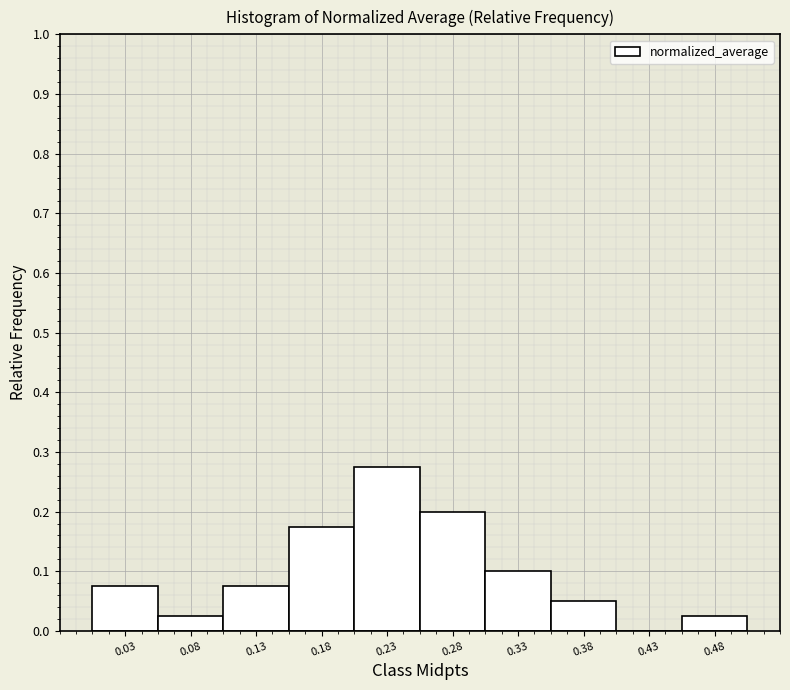

What is the height of the bar covering 0.00 to 0.05 on the x-axis? Neither the bar edges nor the heights are printed on the chart, so give them approximately, as read against the axes.

0.08